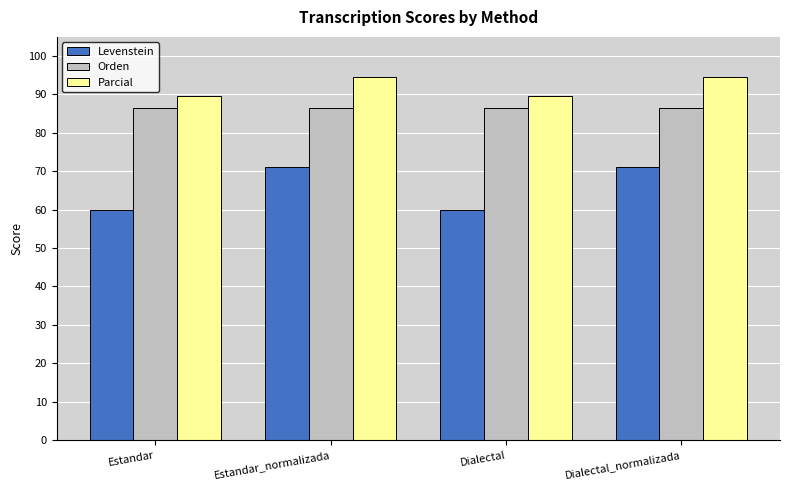

Which series has the widest spread of values?

Levenstein